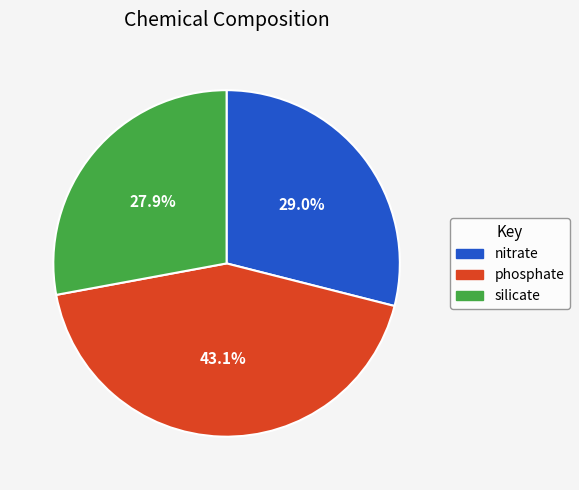

Which category has the biggest portion of the pie?

phosphate